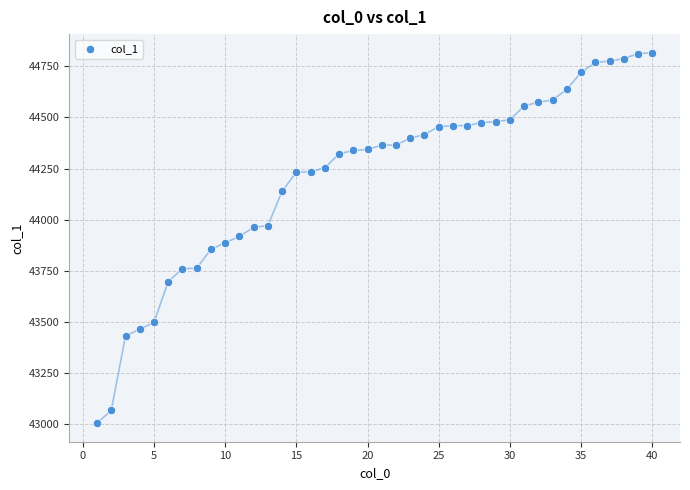

What is the range of Y values (max minus min)?

1810